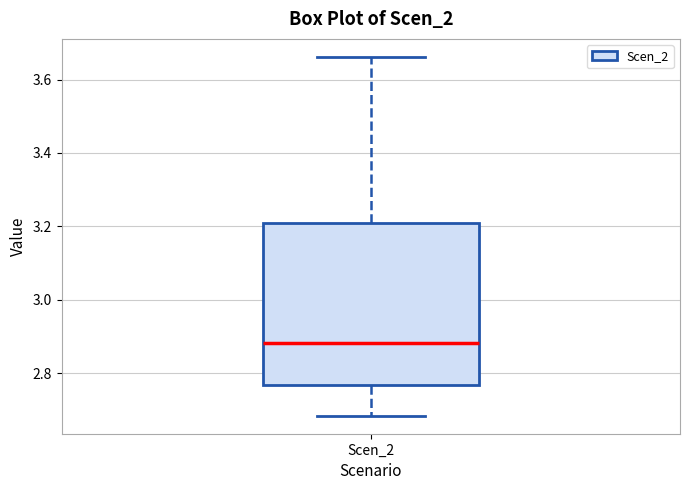

Transcribe this box plot: give where the median line is, the range the box spans, and where the two whiskers end, as read against the y-axis. The values are not printed on the chart, so give them approximately, as read against the axis.

median 2.88, box 2.76 to 3.20, whiskers 2.68 to 3.66